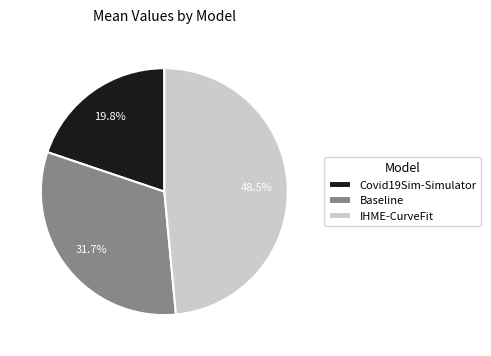

Which slice is the smallest?

Covid19Sim-Simulator